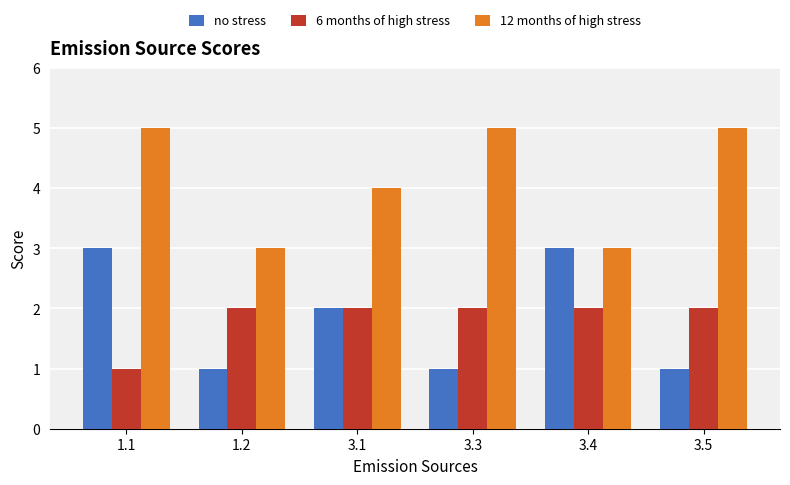

Reading right to left, transcribe all the data shown in this chart.

no stress: 1	3	1	2	1	3
6 months of high stress: 2	2	2	2	2	1
12 months of high stress: 5	3	5	4	3	5